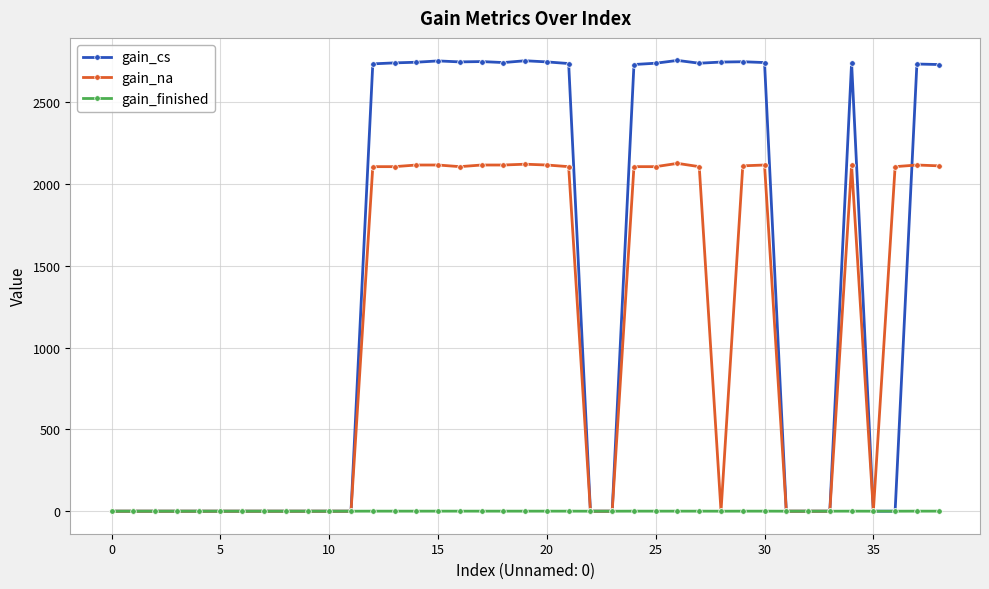

How many lines are shown in the chart?

3